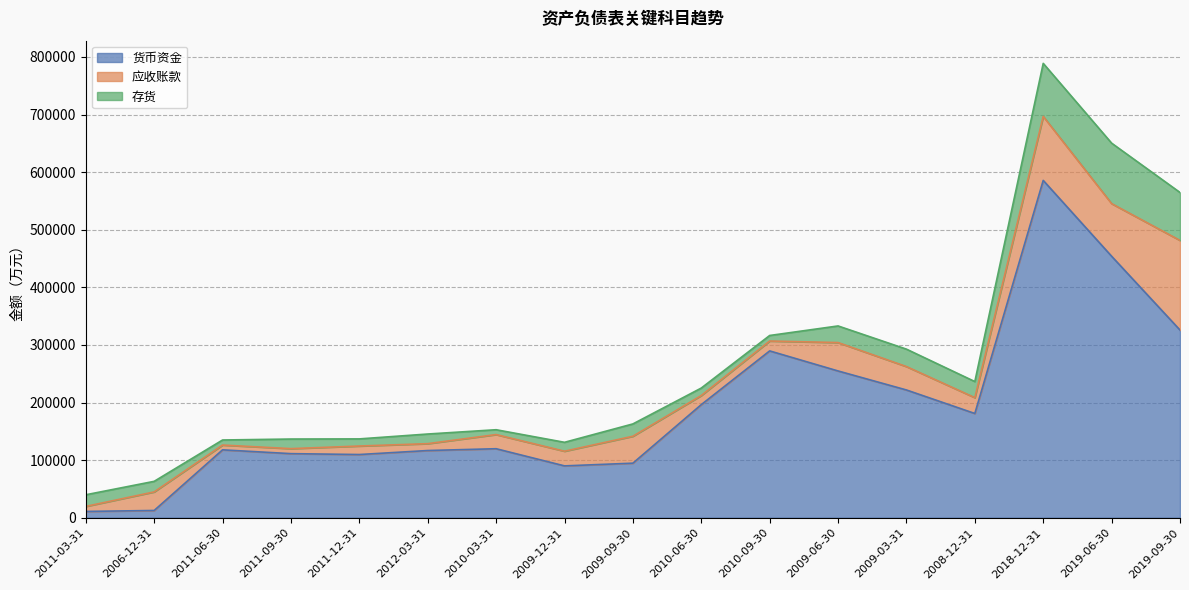

How many categories are shown in the chart?

17